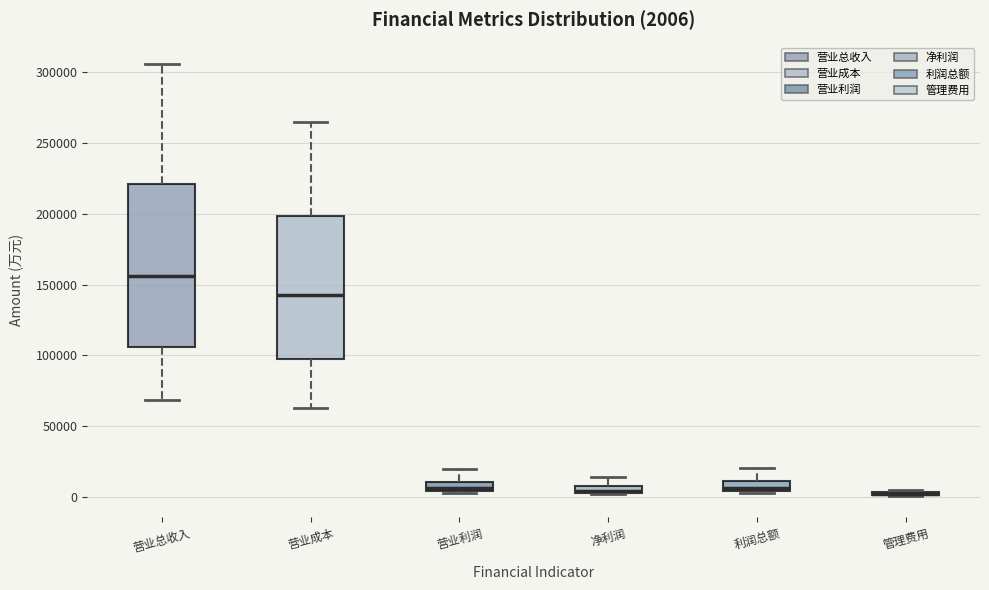

Comparing the boxes themselves (not the whiskers), which one is the tallest?

营业总收入